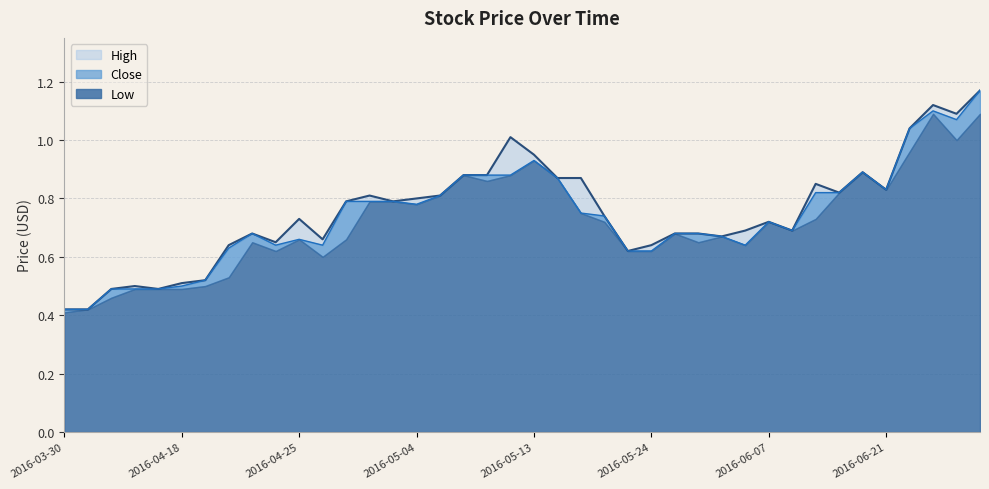

True or false: Close and Low intersect in this chart.

False